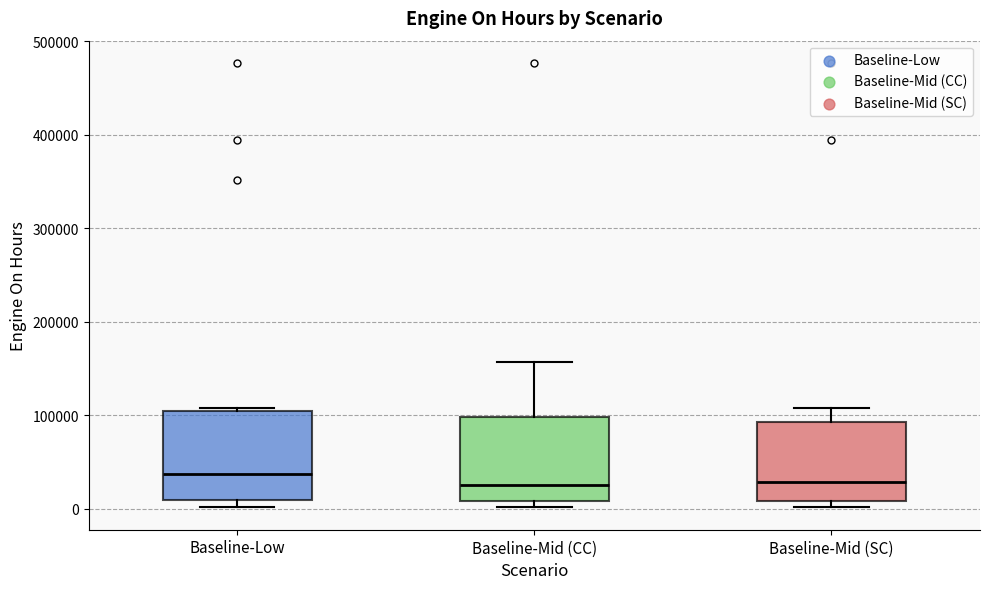

Reading left to right, transcribe this box plot: for each box, give where its median line is, the range the box spans, and where its two whiskers end, as read against the y-axis. The values are not printed on the chart, so give them approximately, as read against the axis.

Baseline-Low: median 40000, box 10000 to 100000, whiskers 0 to 110000
Baseline-Mid (CC): median 30000, box 10000 to 100000, whiskers 0 to 160000
Baseline-Mid (SC): median 30000, box 10000 to 90000, whiskers 0 to 110000